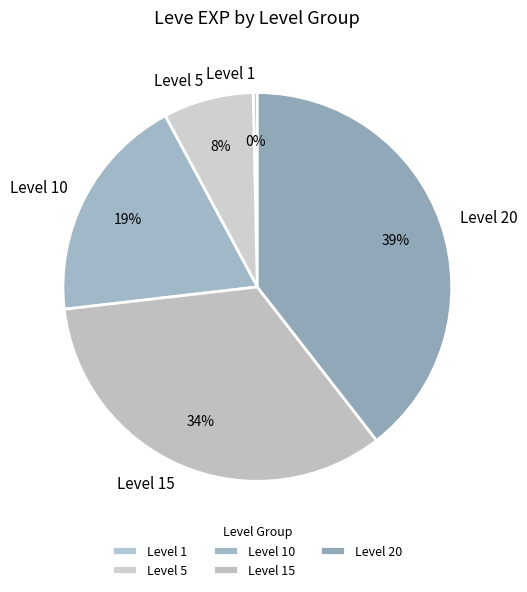

Which category has the smallest portion of the pie?

Level 1